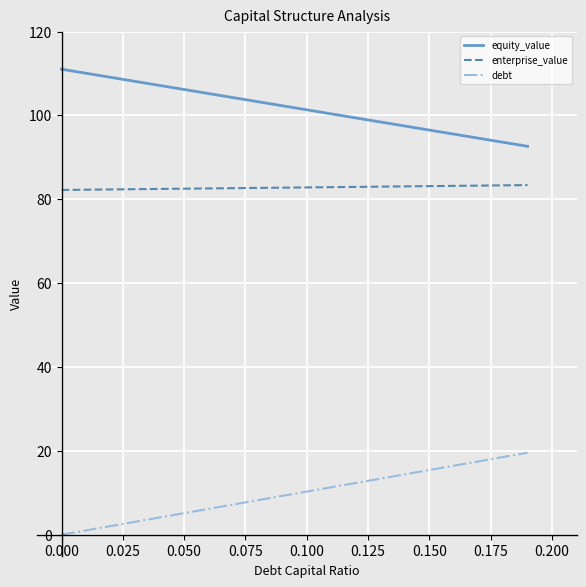

Rank the series by their maximum value, from highest to lowest.

equity_value, enterprise_value, debt